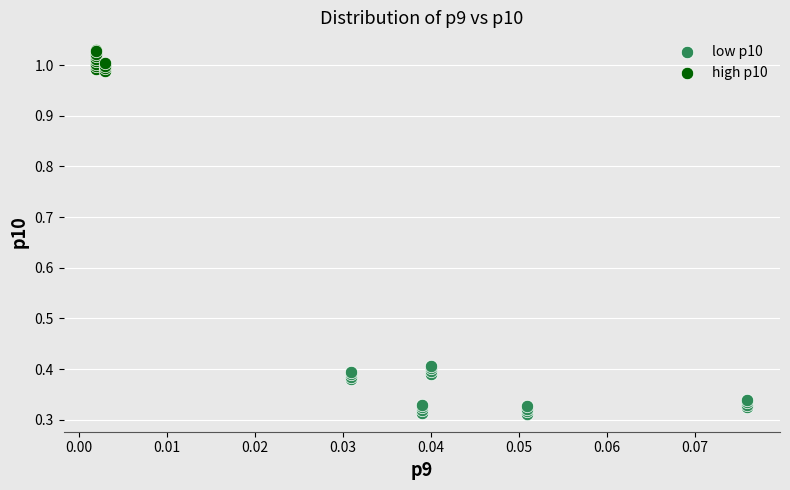

Which series reaches the maximum Y coordinate?

high p10